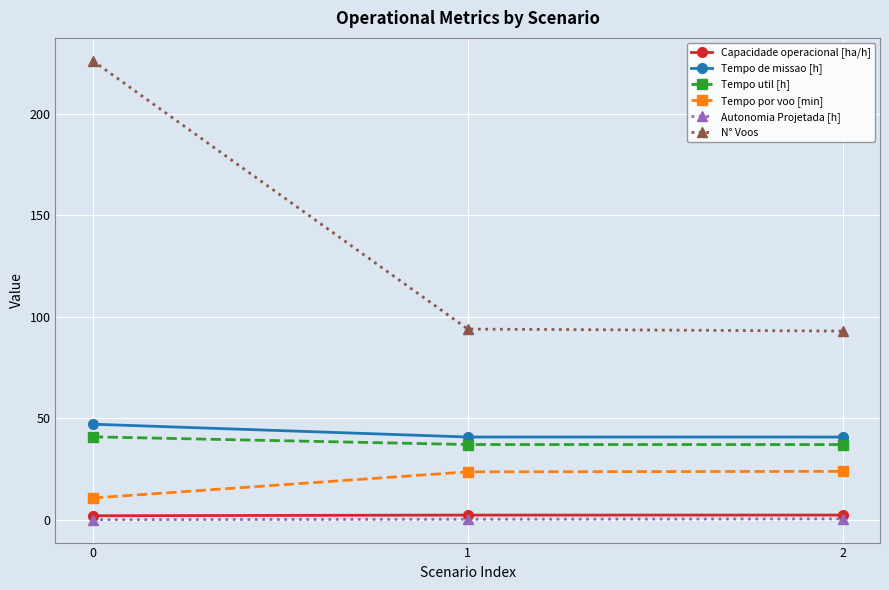

What is the sum of the Autonomia Projetada [h] values at 2 and 0?

0.8